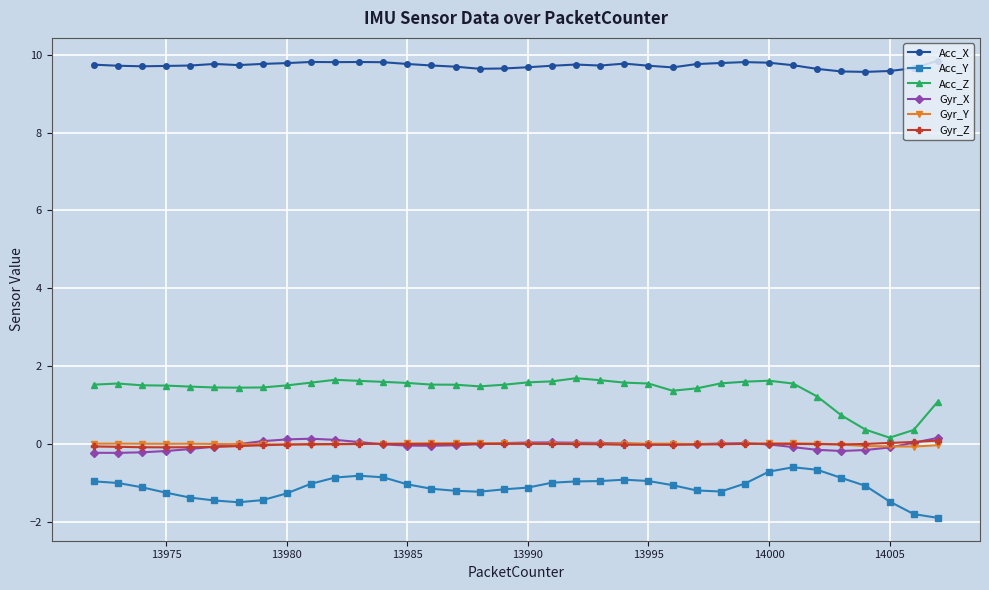

Which series has the widest spread of values?

Acc_Z